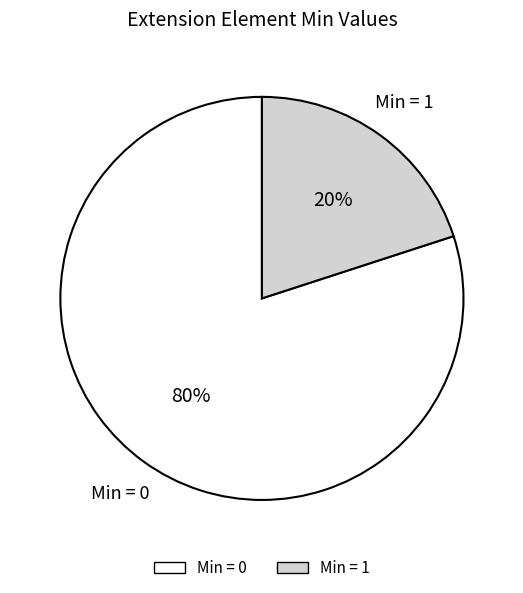

To the nearest percent, what is the difference between the largest and smallest slice percentages?

60%